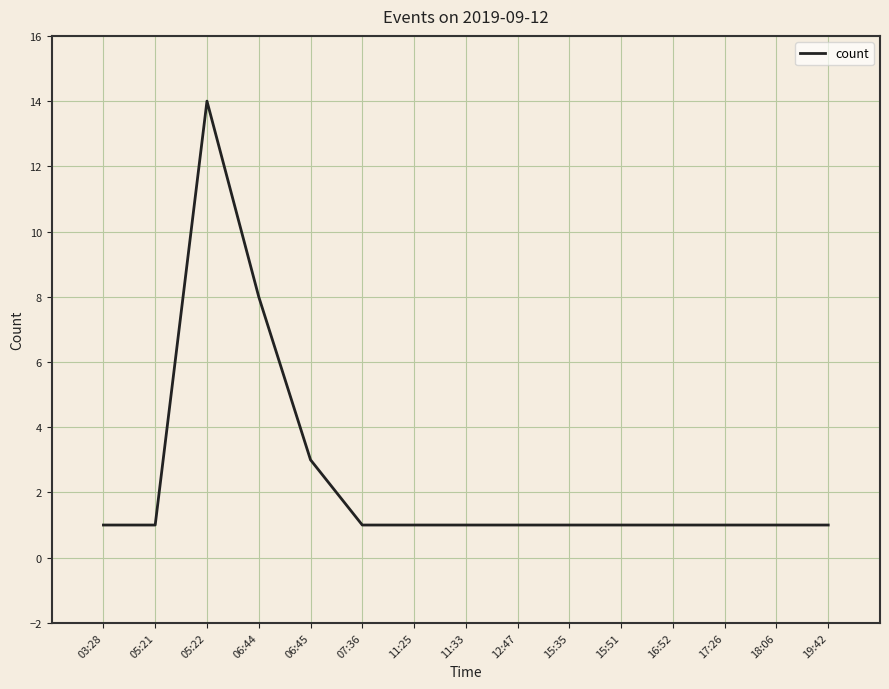

Between 06:44 and 12:47, which is larger?

06:44